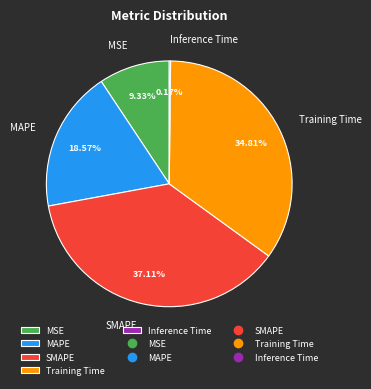

Which slice is the largest?

SMAPE